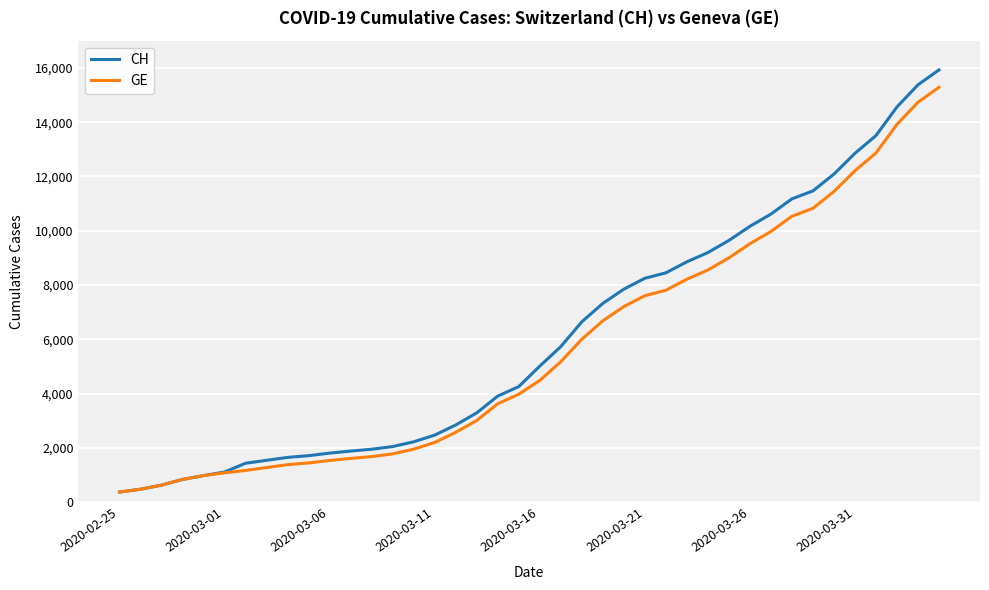

Rank the series by their maximum value, from highest to lowest.

CH, GE